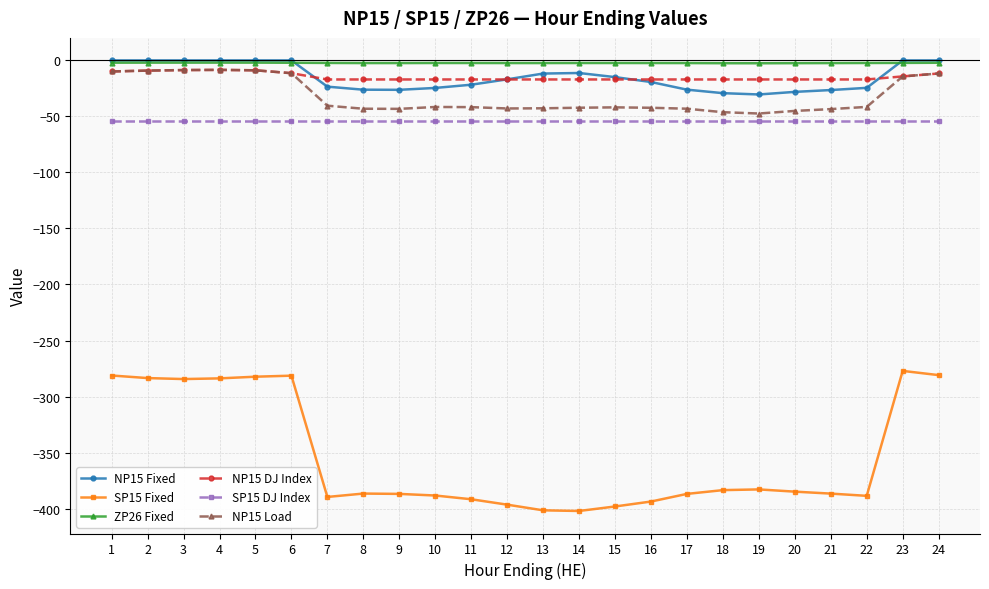

What is the minimum value shown in the chart?

-402.2